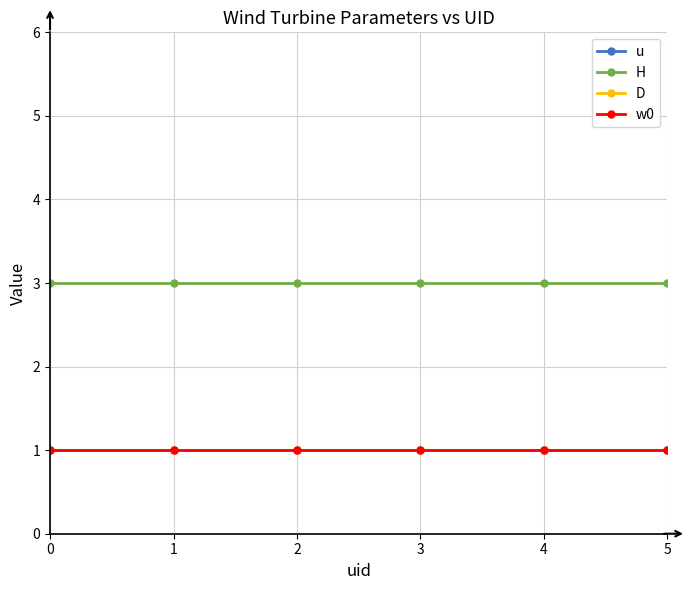

Does the chart have visible grid lines?

Yes